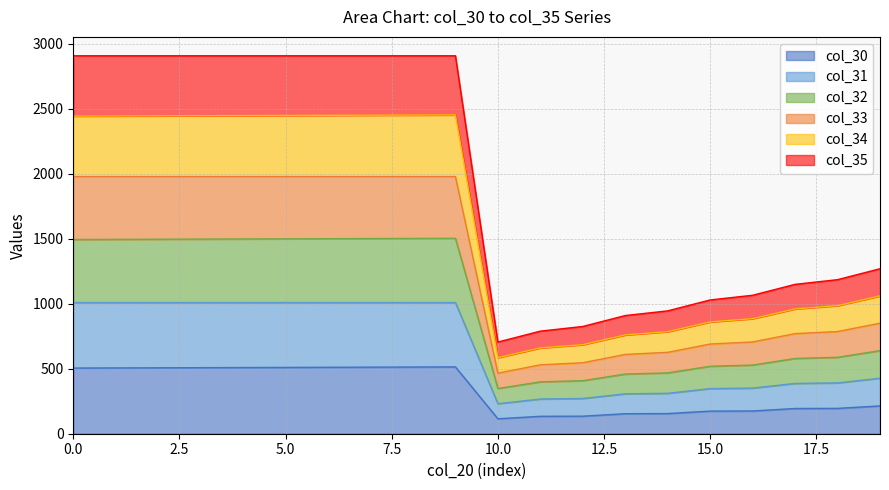

What is the lowest value of the col_30 series?

115.0